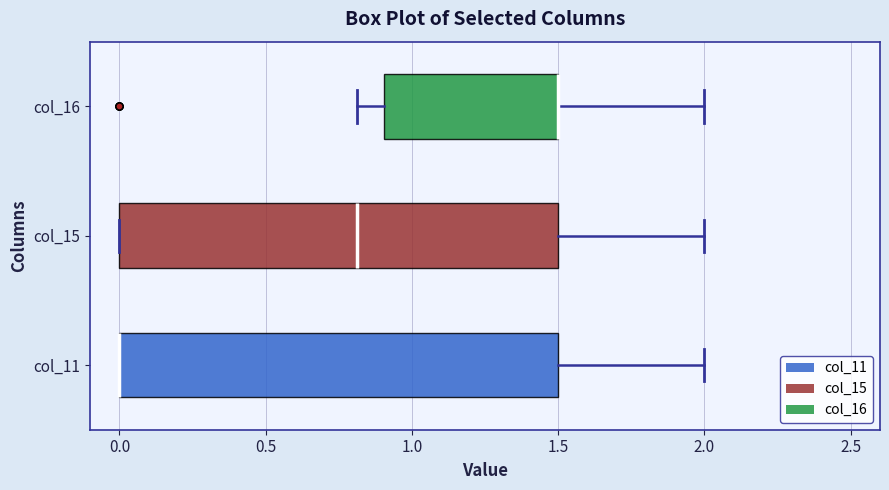

Reading bottom to top, transcribe this box plot: for each box, give where its median line is, the range the box spans, and where its two whiskers end, as read against the x-axis. The values are not printed on the chart, so give them approximately, as read against the axis.

col_11: median 0.0 (drawn on the box's left edge), box 0.0 to 1.5, whiskers 0.0 to 2.0
col_15: median 0.8, box 0.0 to 1.5, whiskers 0.0 to 2.0
col_16: median 1.5 (drawn on the box's right edge), box 0.9 to 1.5, whiskers 0.8 to 2.0